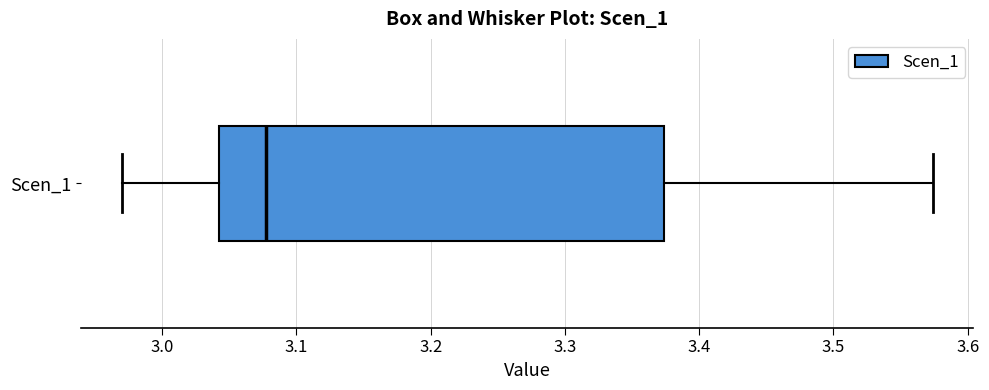

Read this box plot against the x-axis: the position of the median line, the range covered by the box, and the ends of both whiskers. The values are not printed on the chart, so give them approximately, as read against the axis.

median 3.08, box 3.04 to 3.37, whiskers 2.97 to 3.57